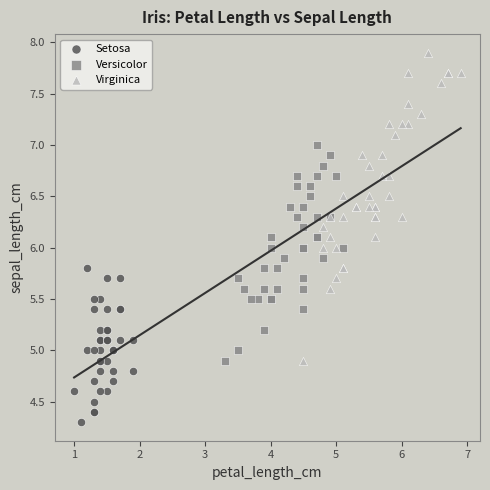

What are all the series names shown in the legend?

Setosa, Versicolor, Virginica